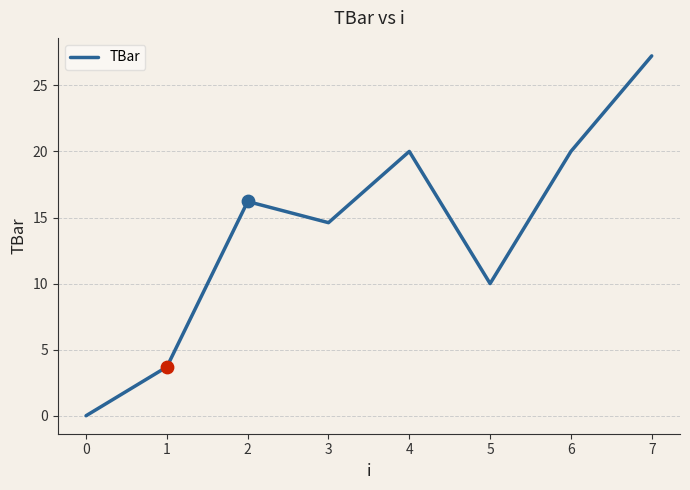

Between 2 and 3, which is larger?

2